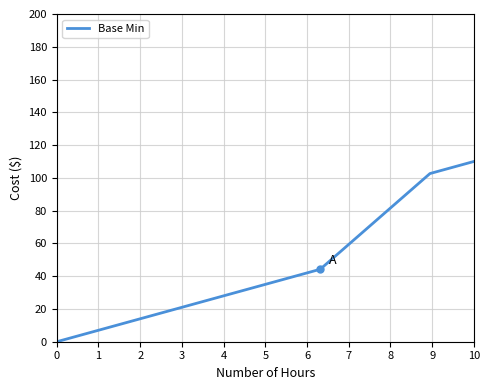

What is the greatest value displayed?

110.0